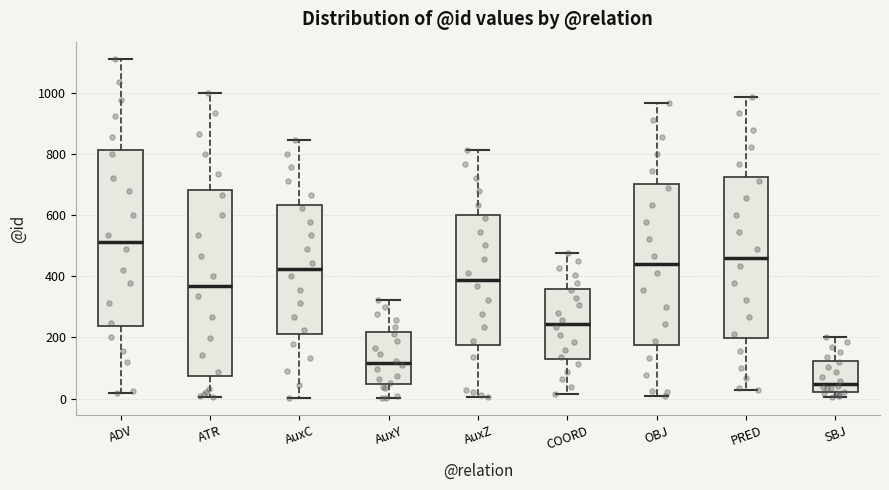

Where does the upper whisker of the box for COORD end on the y-axis? The values are not printed on the chart, so give them approximately, as read against the axis.

480